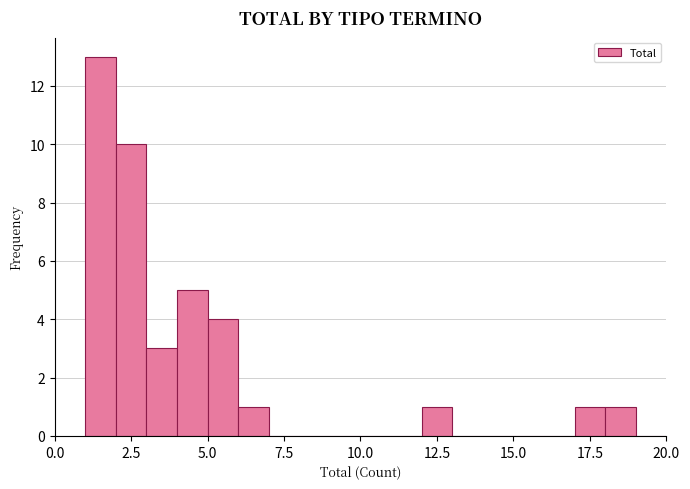

Read against the x-axis, roughly where is the centre of the tallest bar?

1.5